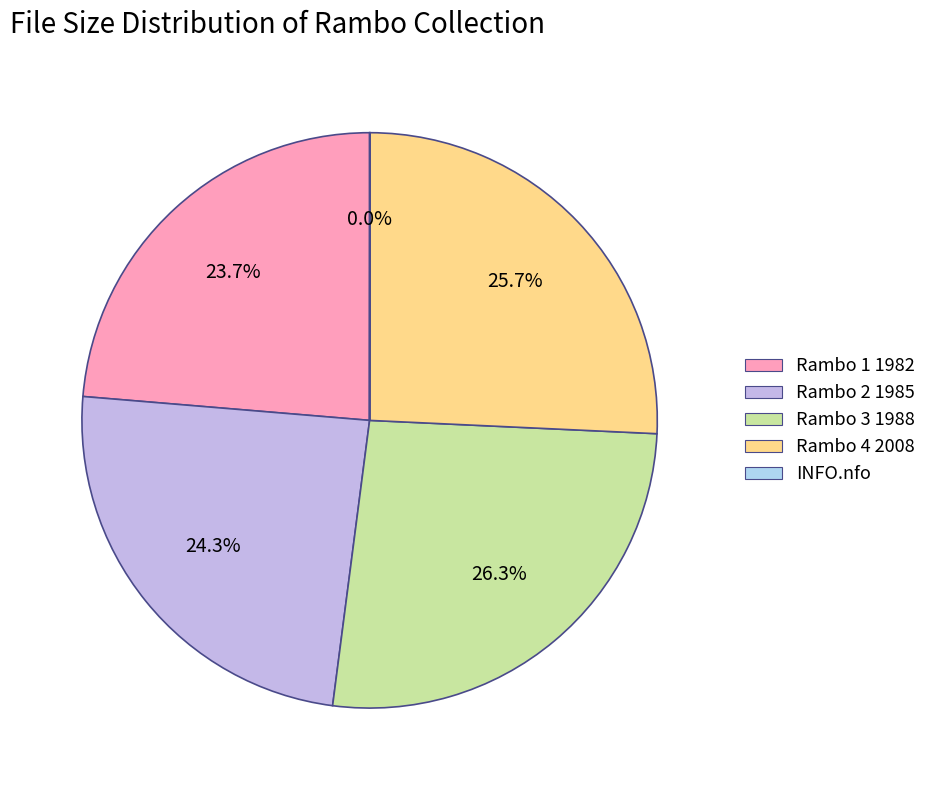

The Rambo 2 1985 slice represents 39% of the pie. True or false?

False